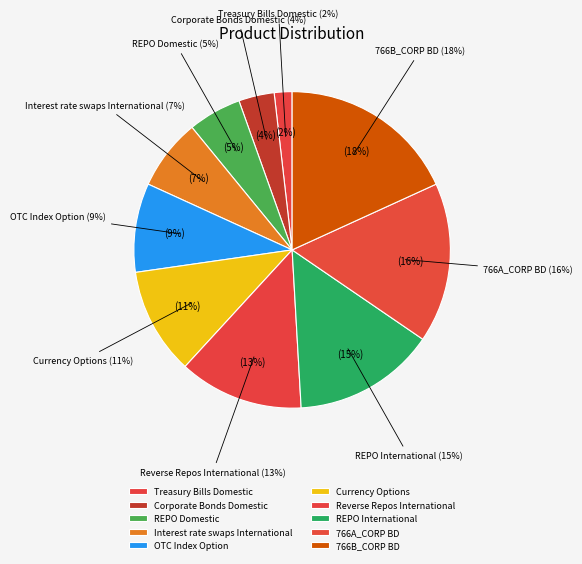

Which slice is the largest?

766B_CORP BD